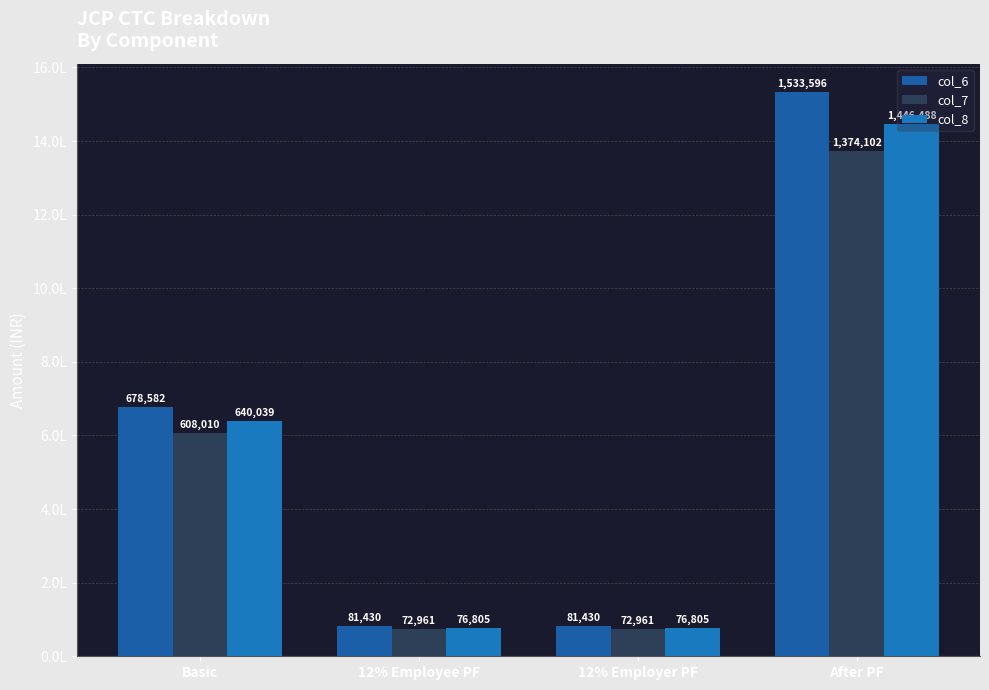

Are the bars grouped side by side (vs. stacked)?

Yes